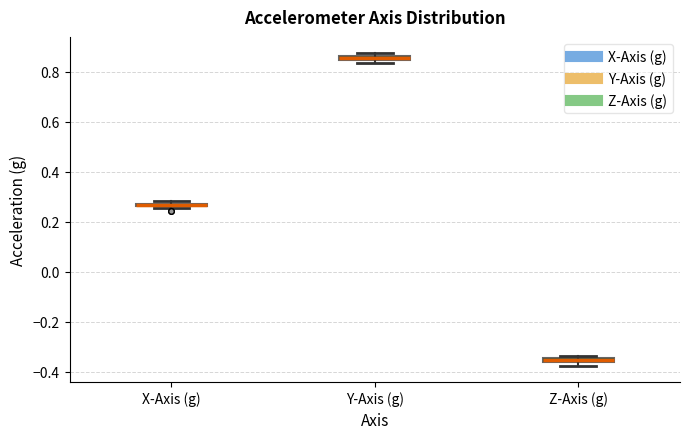

Where is the lower edge of the box for Y-Axis (g) on the y-axis? The values are not printed on the chart, so give them approximately, as read against the axis.

0.84